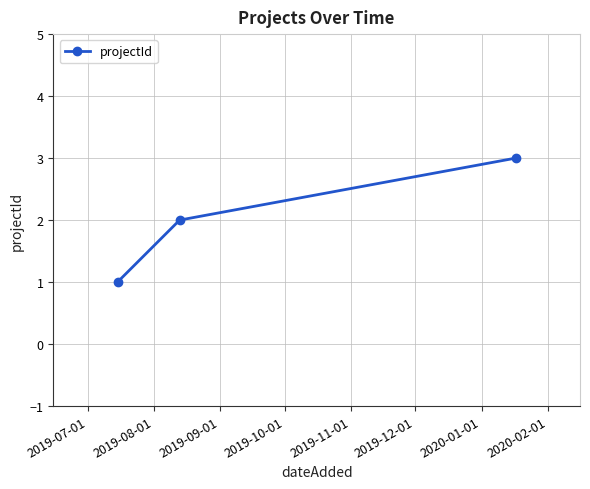

What is the greatest value displayed?

3